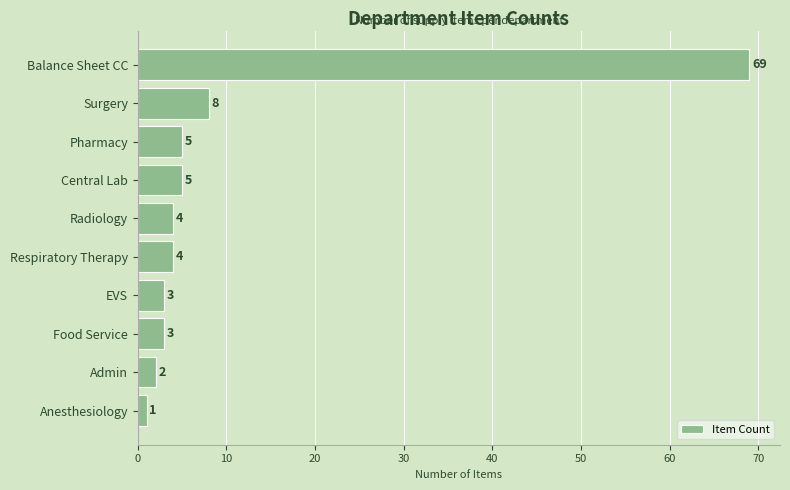

Between Pharmacy and Surgery, which is larger?

Surgery